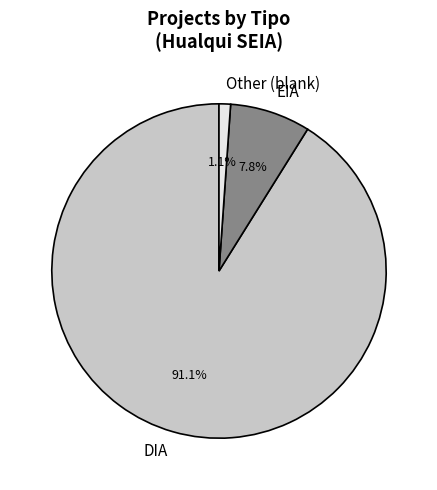

How many segments does this pie chart have?

3